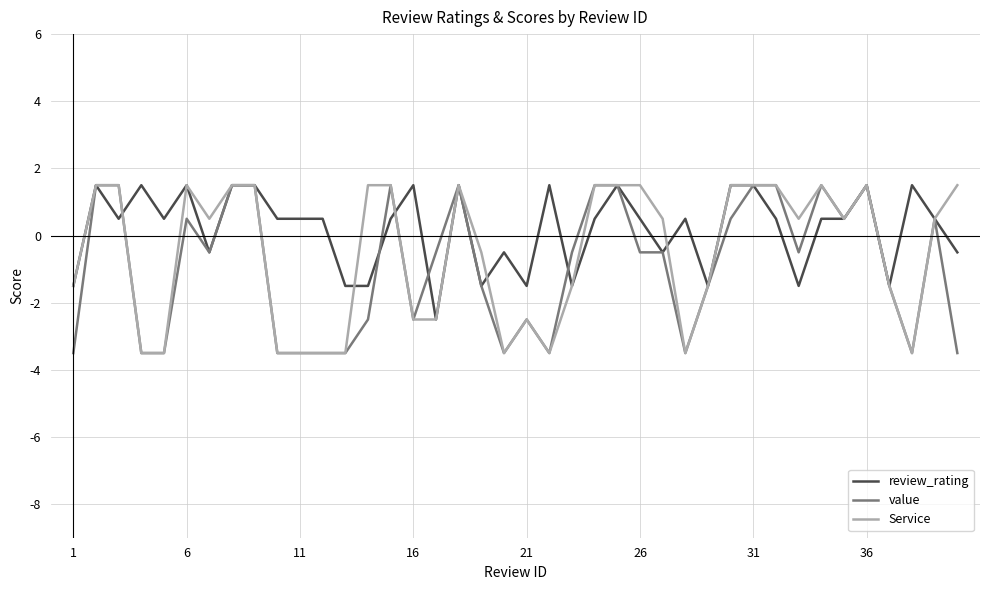

What is the smallest value displayed?

-3.5